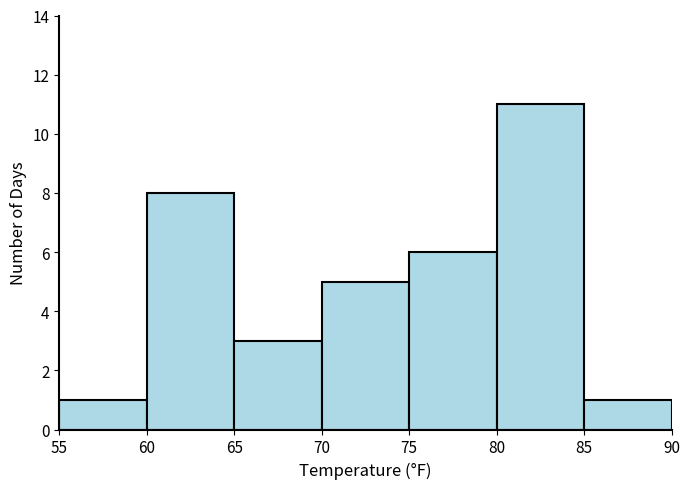

What is the height of the bar covering 55 to 60 on the x-axis? The values are not printed on the chart, so give them approximately, as read against the axis.

1